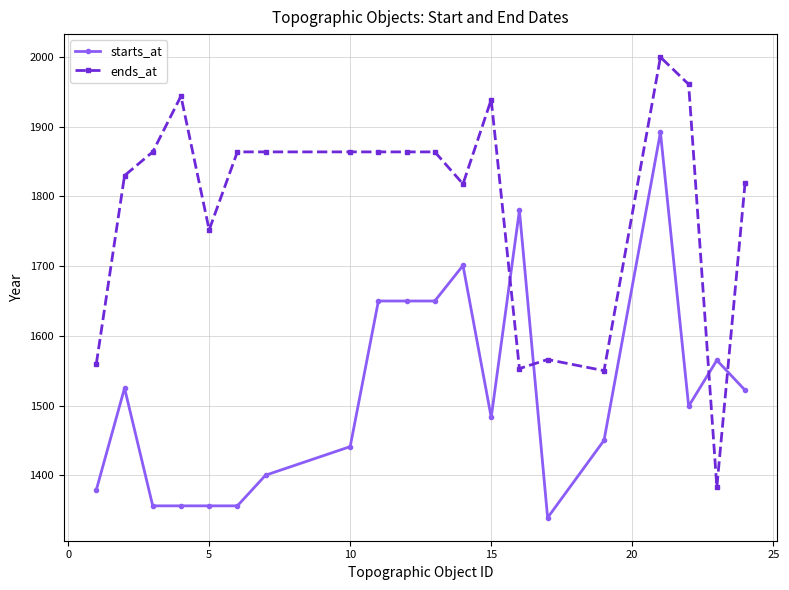

Which series has the largest range (max minus min)?

ends_at